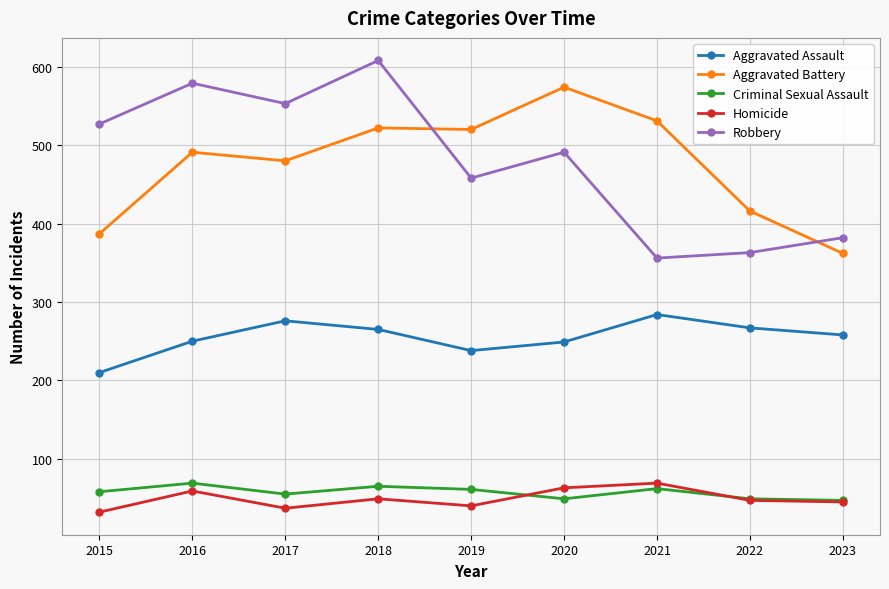

True or false: Aggravated Battery has a value of 520 at 2019.

True